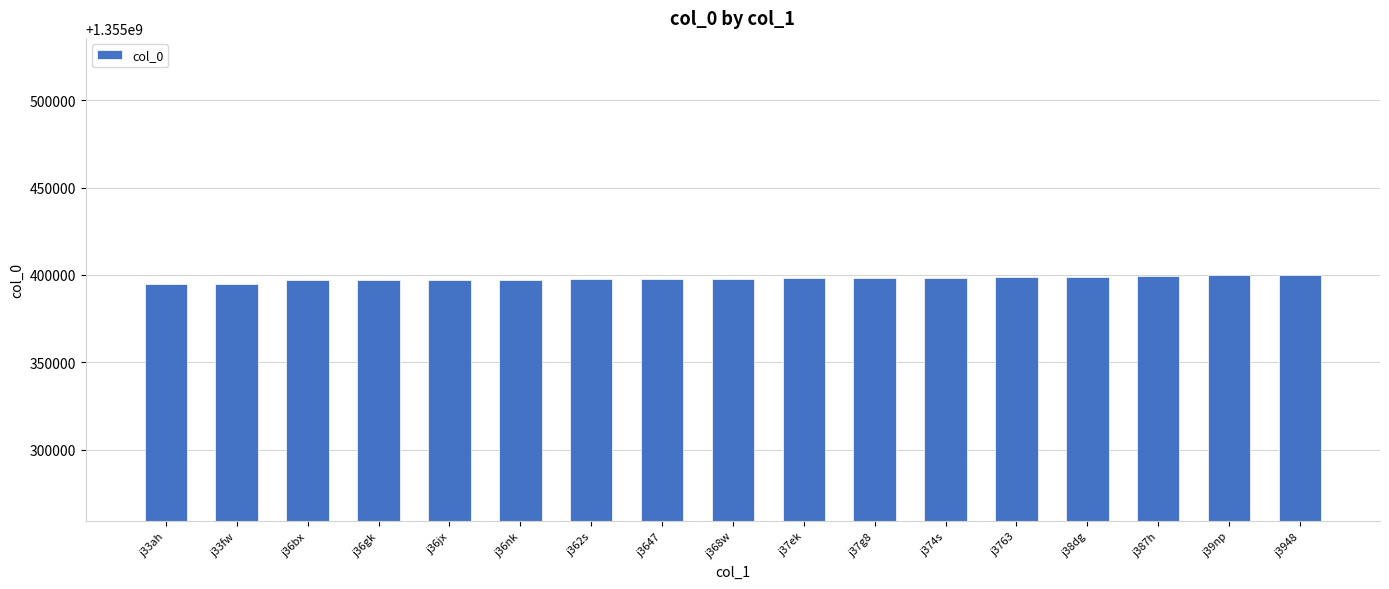

What is the smallest value displayed?

1355394711